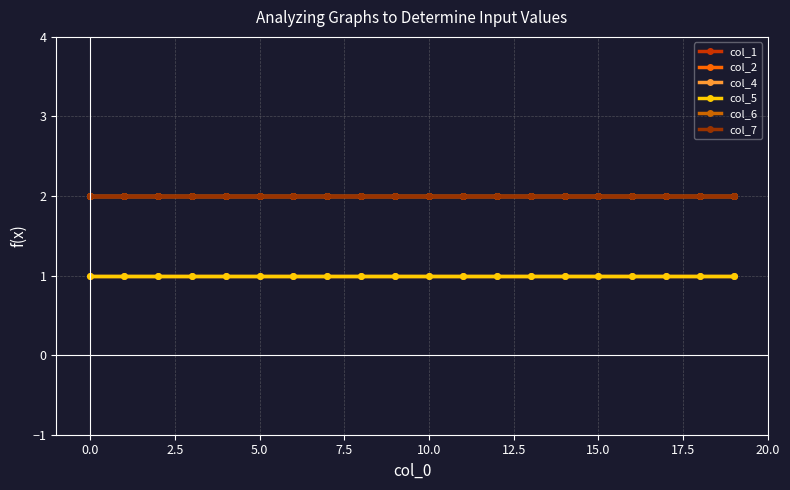

What is the maximum value shown in the chart?

2